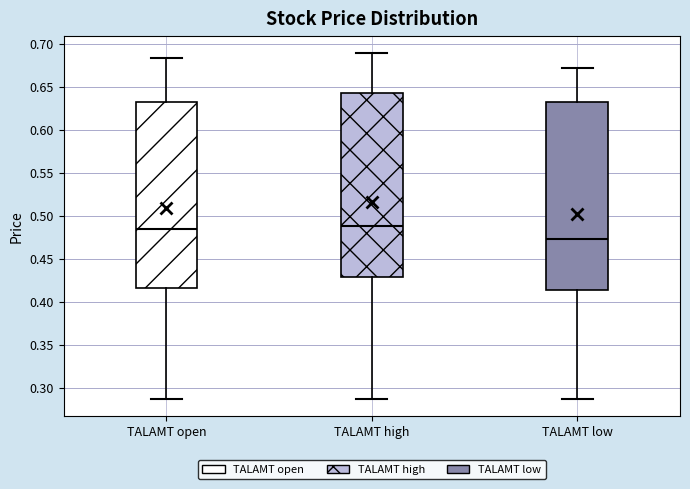

Where does the upper whisker of the box for TALAMT open end on the y-axis? The values are not printed on the chart, so give them approximately, as read against the axis.

0.685